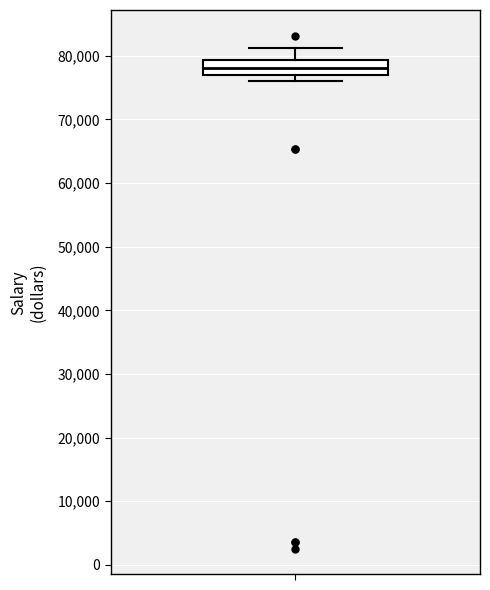

Where does the upper whisker of the box end on the y-axis? The values are not printed on the chart, so give them approximately, as read against the axis.

81000